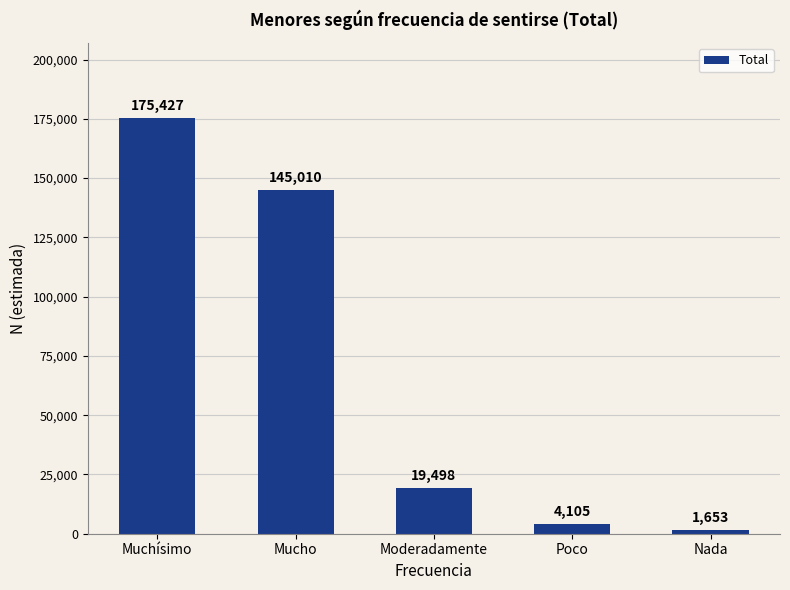

What is the minimum value shown in the chart?

1653